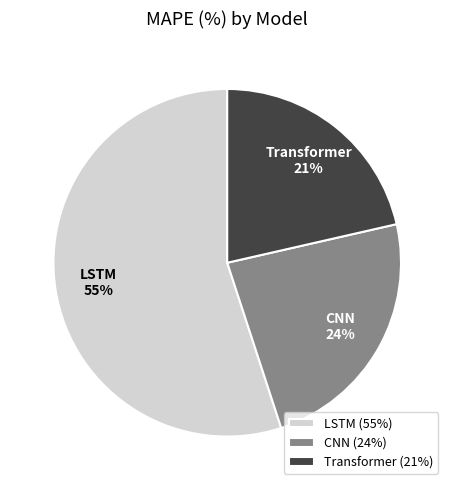

To the nearest percent, what is the difference between the LSTM and CNN slice percentages?

31%